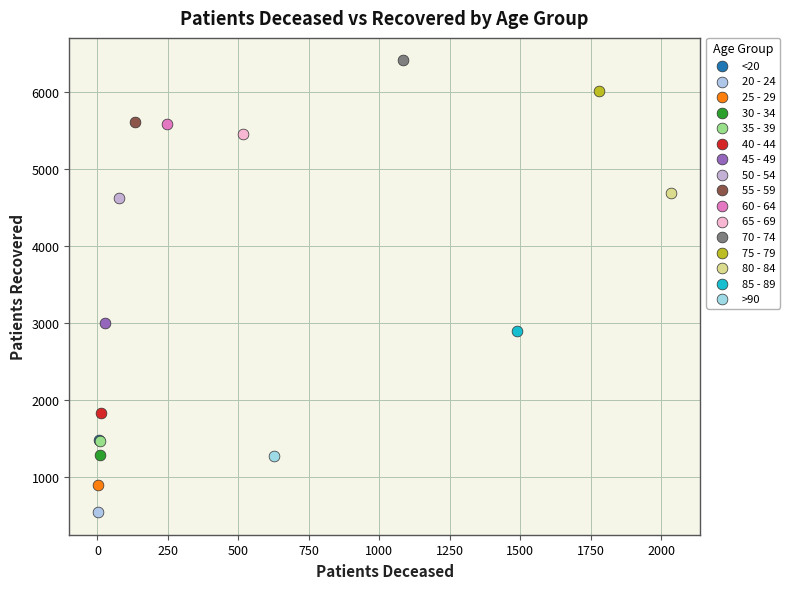

What are all the series names shown in the legend?

<20, 20 - 24, 25 - 29, 30 - 34, 35 - 39, 40 - 44, 45 - 49, 50 - 54, 55 - 59, 60 - 64, 65 - 69, 70 - 74, 75 - 79, 80 - 84, 85 - 89, >90